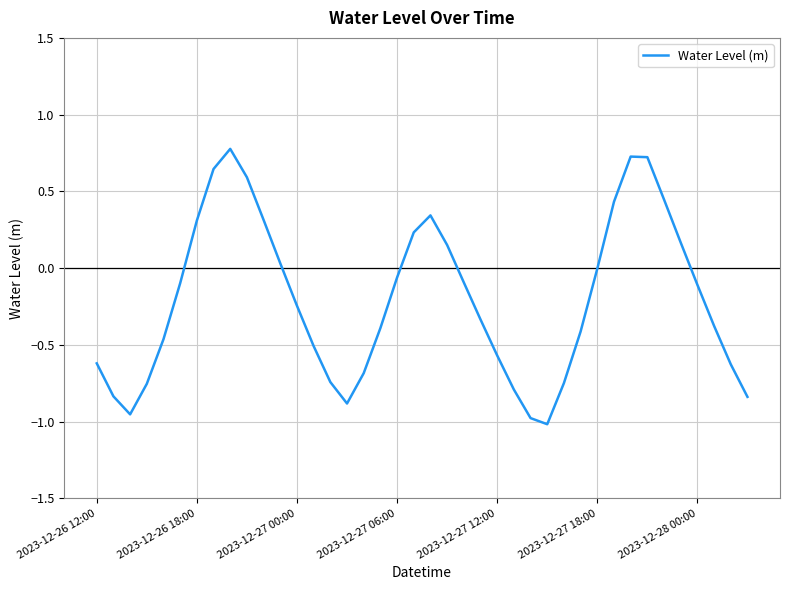

Count the number of data series in this chart.

1